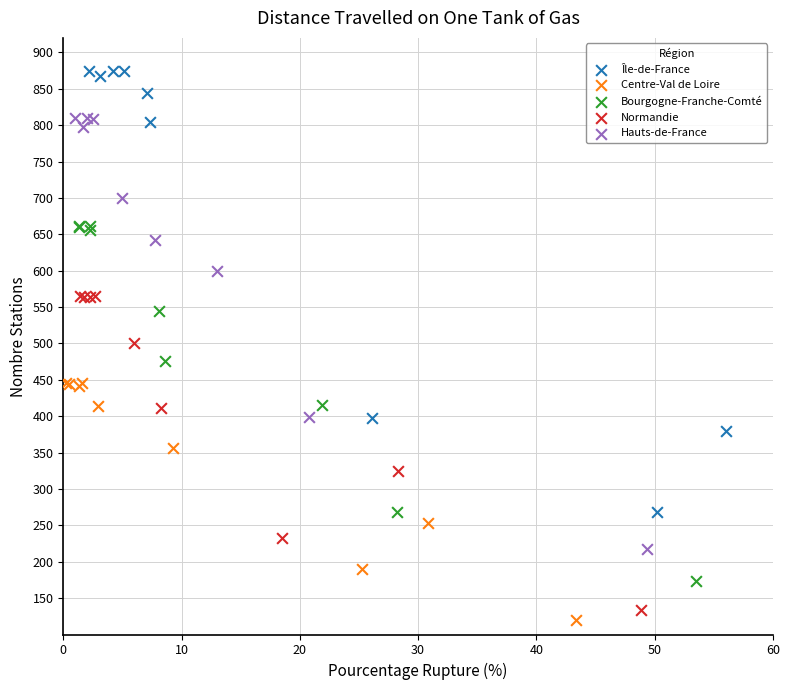

Which series contains the highest Y value?

Île-de-France